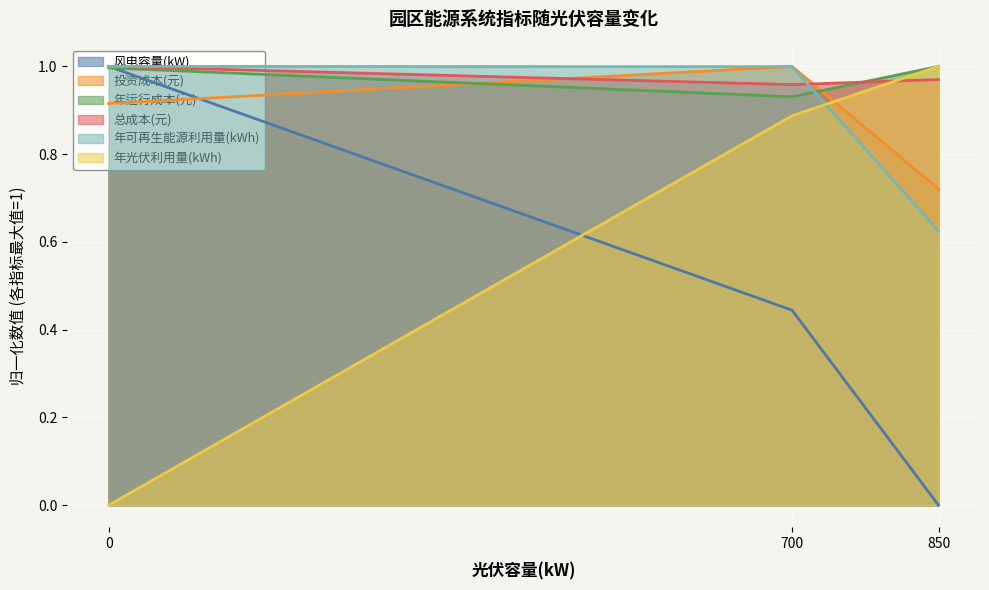

The value of 年运行成本(元) at 0 is 0.3. True or false?

False